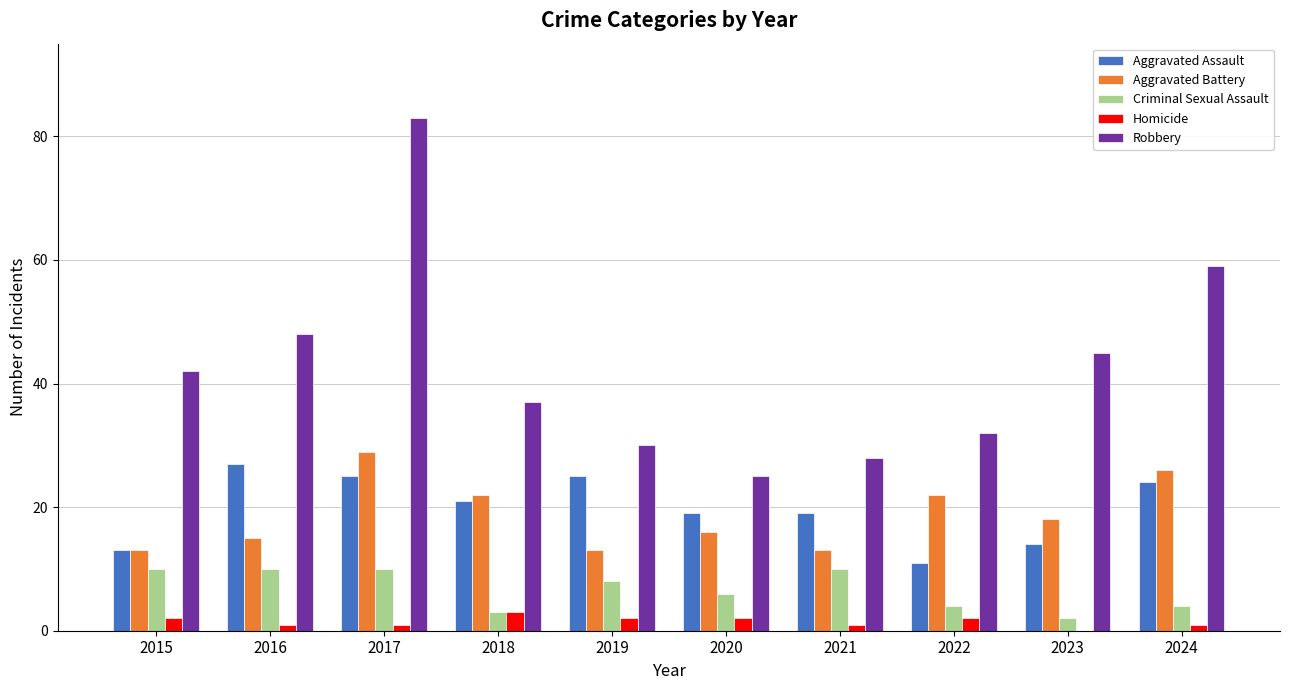

What is the difference between the Criminal Sexual Assault values at 2018 and 2020?

3